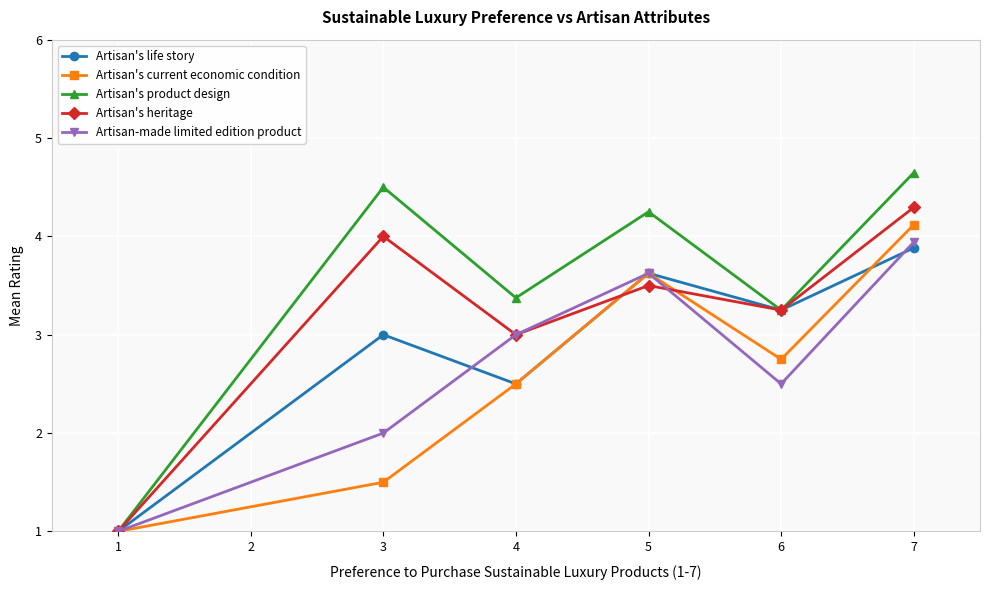

Rank the categories by Artisan-made limited edition product value from highest to lowest.

7, 5, 4, 6, 3, 1